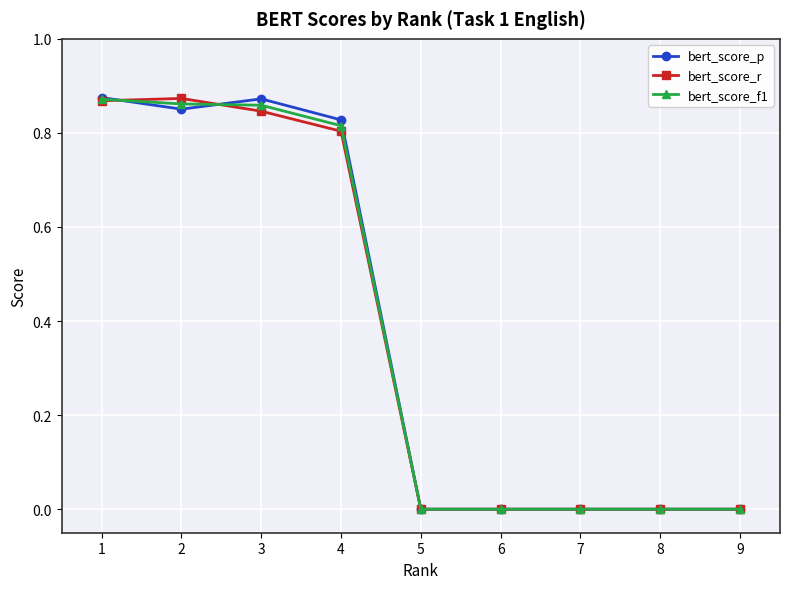

Rank the series at 4 from highest to lowest value.

bert_score_p, bert_score_f1, bert_score_r